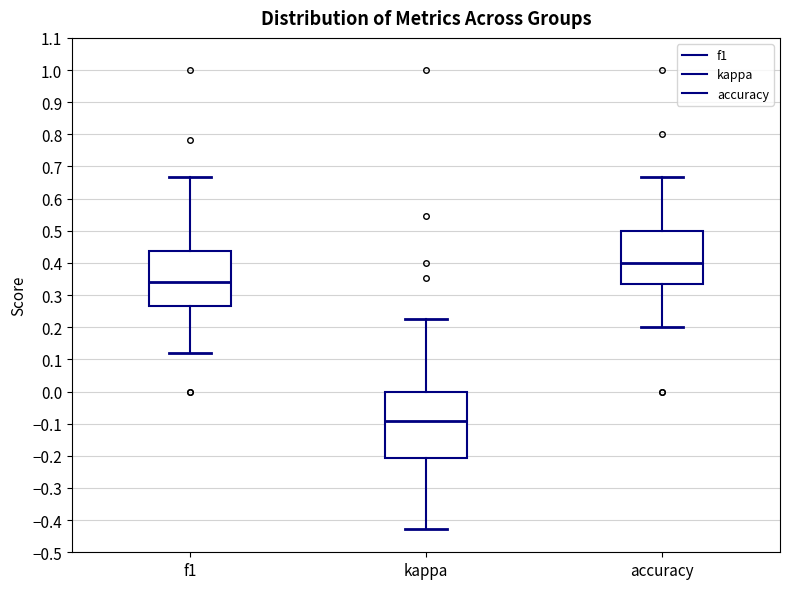

Reading left to right, transcribe this box plot: for each box, give where its median line is, the range the box spans, and where its two whiskers end, as read against the y-axis. The values are not printed on the chart, so give them approximately, as read against the axis.

f1: median 0.34, box 0.26 to 0.44, whiskers 0.12 to 0.67
kappa: median -0.09, box -0.21 to 0.00, whiskers -0.43 to 0.22
accuracy: median 0.40, box 0.33 to 0.50, whiskers 0.20 to 0.67